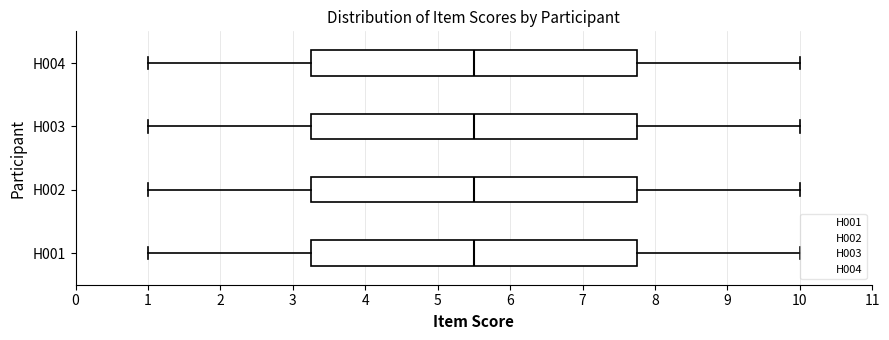

Reading bottom to top, read every box against the x-axis: the position of its median line, the range the box covers, and the ends of its whiskers. The values are not printed on the chart, so give them approximately, as read against the axis.

H001: median 5.5, box 3.3 to 7.8, whiskers 1.0 to 10.0
H002: median 5.5, box 3.3 to 7.8, whiskers 1.0 to 10.0
H003: median 5.5, box 3.3 to 7.8, whiskers 1.0 to 10.0
H004: median 5.5, box 3.3 to 7.8, whiskers 1.0 to 10.0